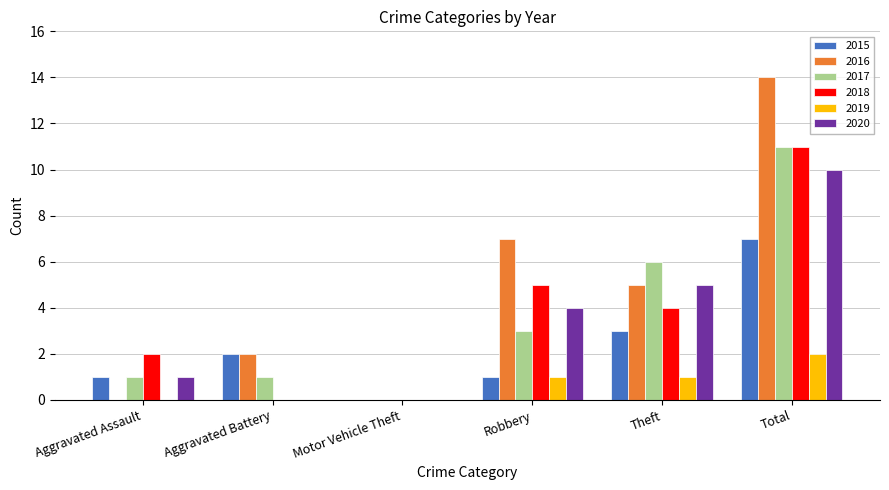

How many values in 2017 are above zero?

5